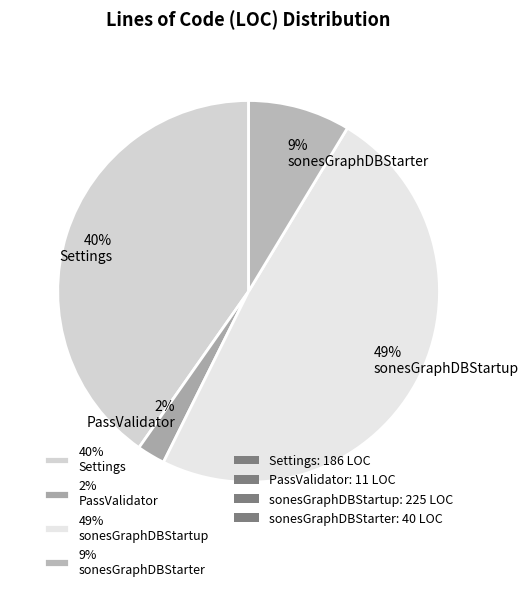

To the nearest percent, what percentage of the pie is 9% sonesGraphDBStarter?

9%